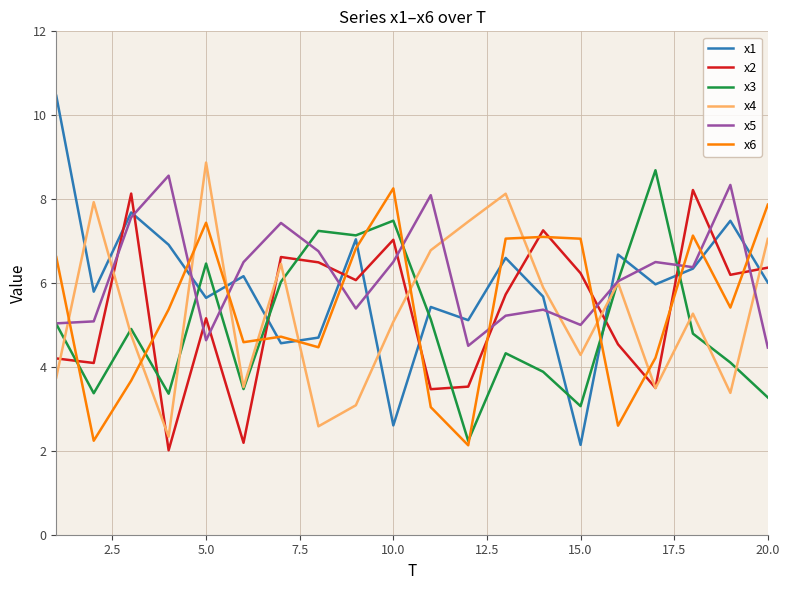

What is the minimum value shown in the chart?

2.0